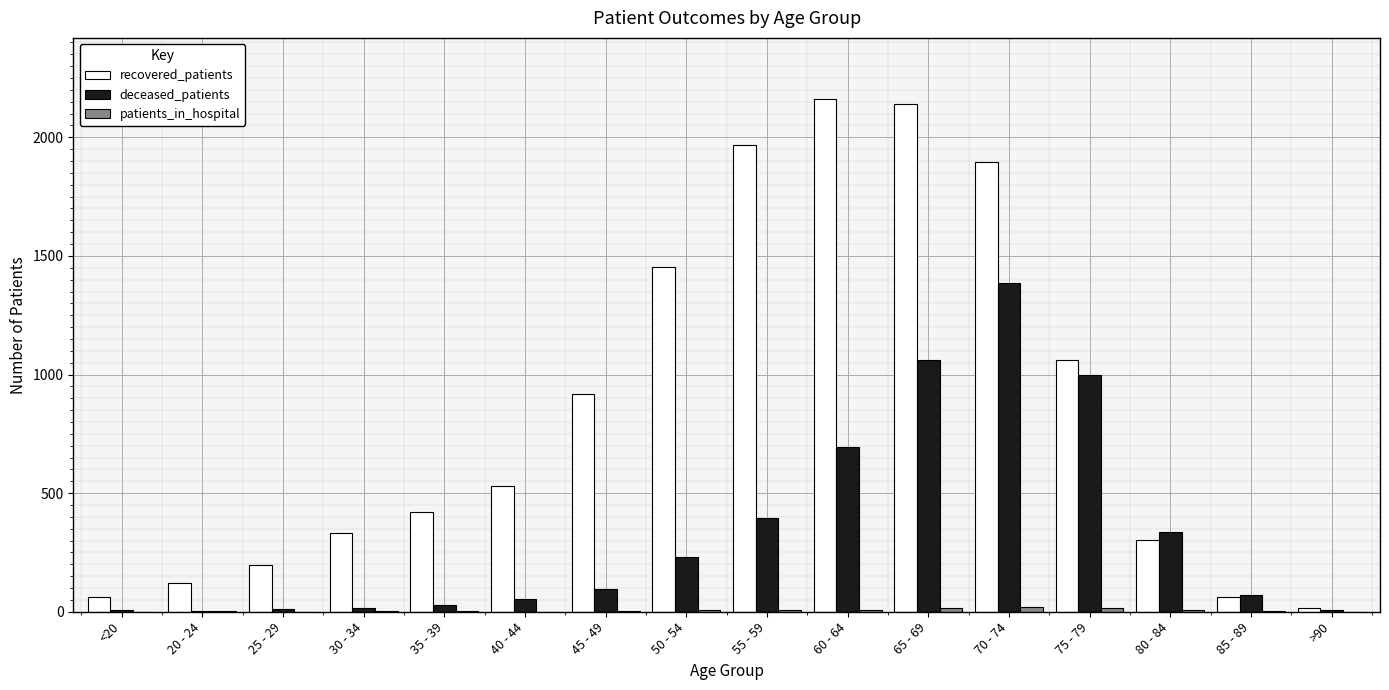

How many series are shown in this chart?

3